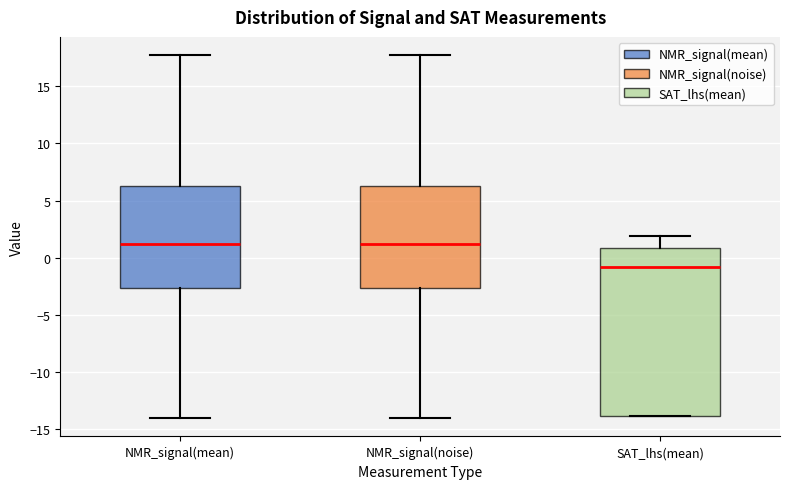

Which box's median line is the lowest?

SAT_lhs(mean)